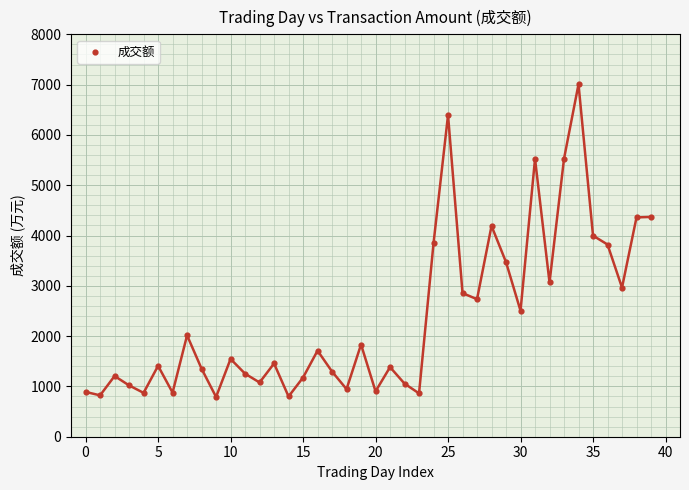

What is the range of Y values (max minus min)?

6217.8